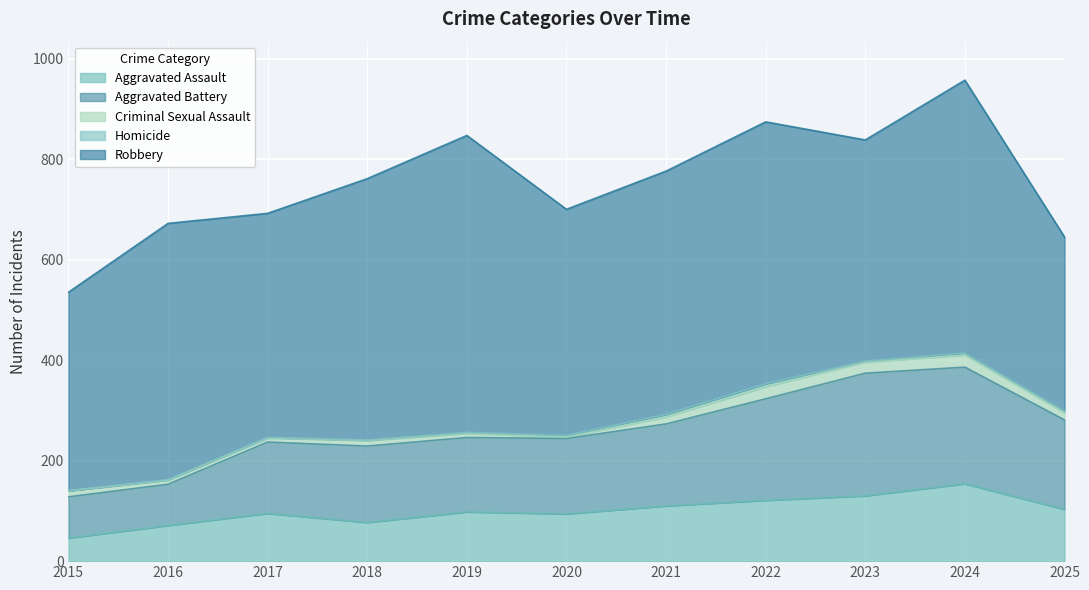

Where is the first local minimum for Robbery?

2017